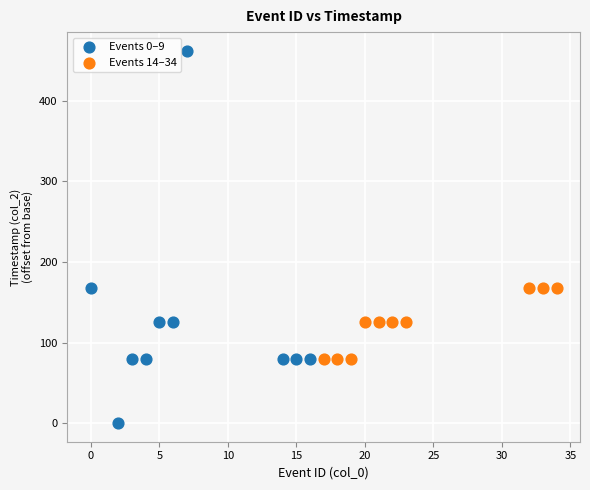

Which series contains the highest Y value?

Events 0–9